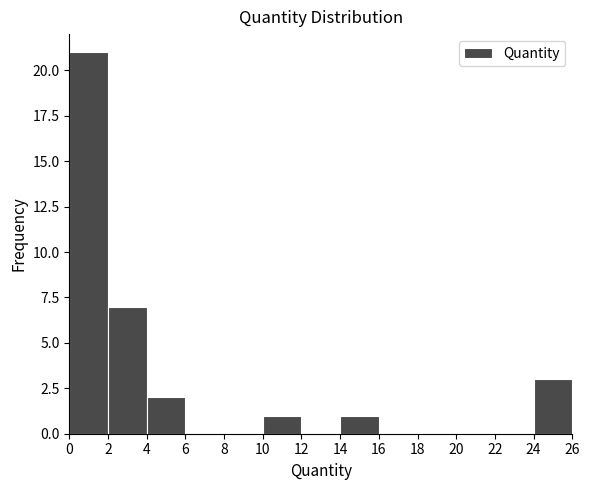

Reading left to right, transcribe this chart: for each bar, give the range it covers on the x-axis and its height. The values are not printed on the chart, so give them approximately, as read against the axis.

0 to 2: 21
2 to 4: 7
4 to 6: 2
6 to 8: 0
8 to 10: 0
10 to 12: 1
12 to 14: 0
14 to 16: 1
16 to 18: 0
18 to 20: 0
20 to 22: 0
22 to 24: 0
24 to 26: 3